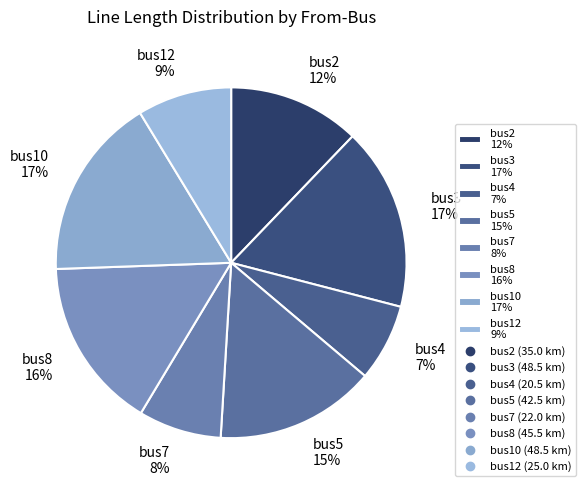

The bus2 12% slice represents 1% of the pie. True or false?

False